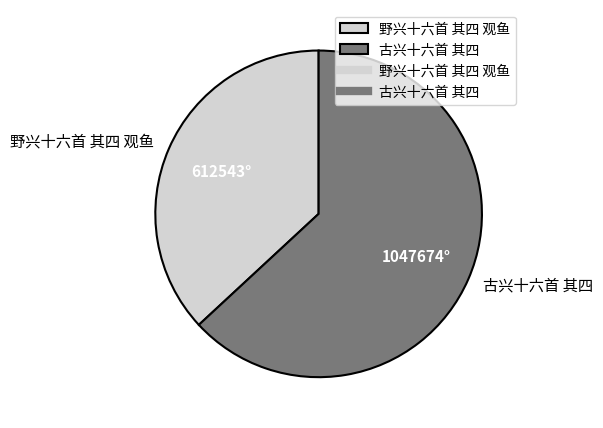

Is it true that 古兴十六首 其四 is 63% of the pie?

True